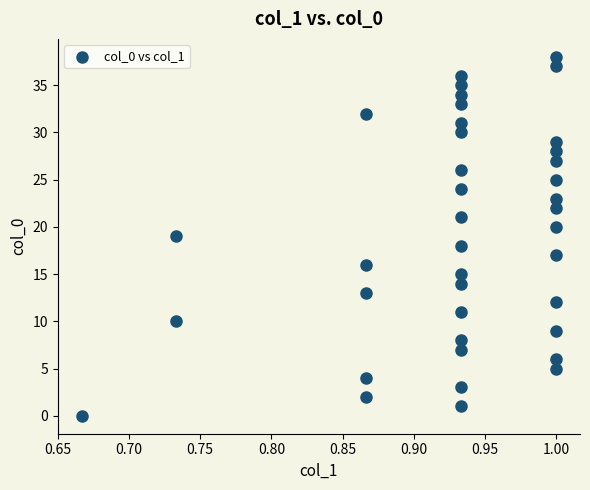

What is the range of Y values (max minus min)?

38